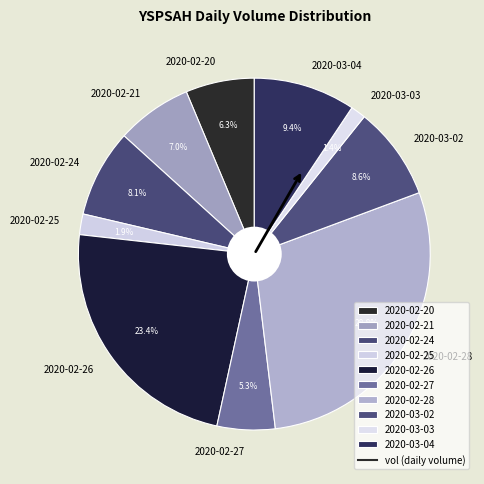

Count the number of slices in the pie.

10